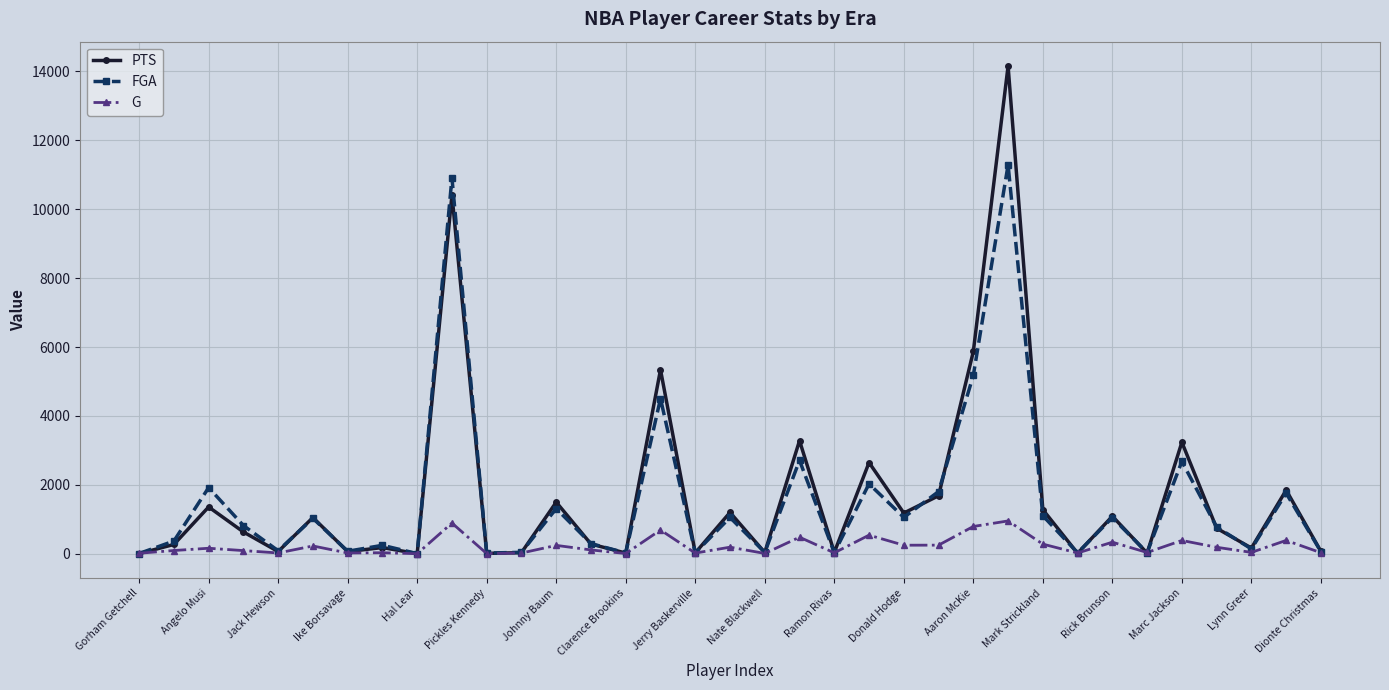

Which series has the widest spread of values?

PTS